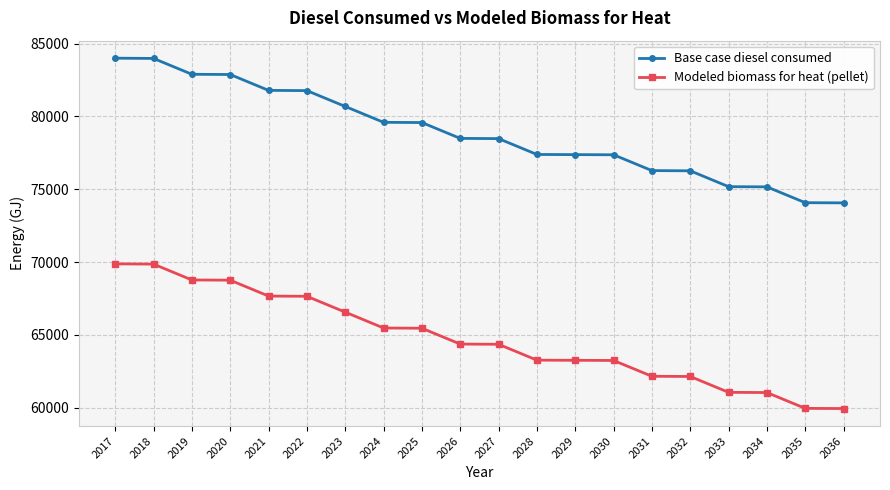

The value of Base case diesel consumed at 2029 is 47983.9. True or false?

False